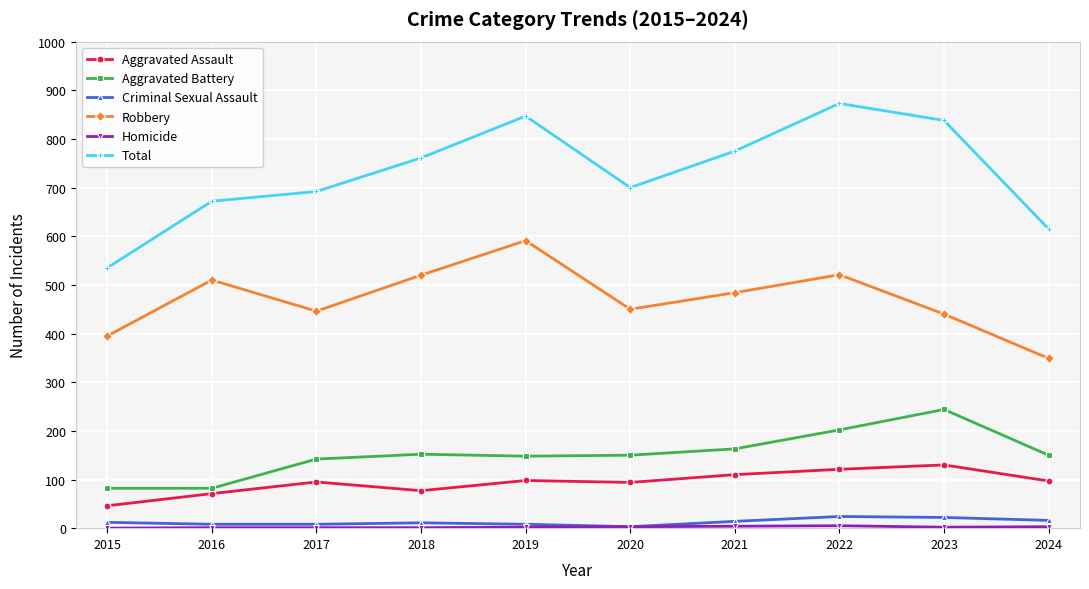

At which label does Robbery reach its peak?

2019